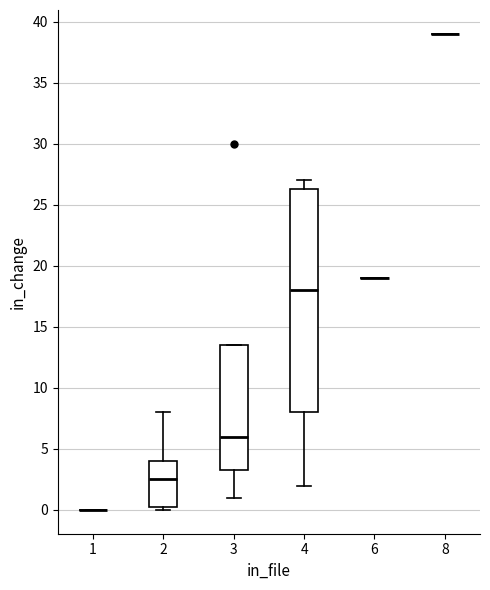

Reading left to right, read every box against the y-axis: the position of its median line, the range the box covers, and the ends of its whiskers. The values are not printed on the chart, so give them approximately, as read against the axis.

1: box collapsed to a line at 0.0, whiskers 0.0 to 0.0
2: median 2.5, box 0.5 to 4.0, whiskers 0.0 to 8.0
3: median 6.0, box 3.5 to 13.5, whiskers 1.0 to 13.5
4: median 18.0, box 8.0 to 26.5, whiskers 2.0 to 27.0
6: box collapsed to a line at 19.0, whiskers 19.0 to 19.0
8: box collapsed to a line at 39.0, whiskers 39.0 to 39.0